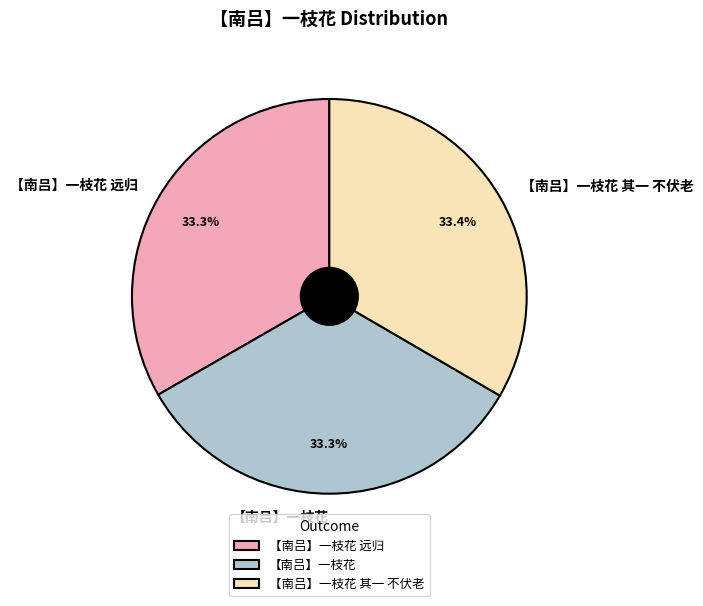

To the nearest percent, what percentage of the pie is 【南吕】一枝花?

33%